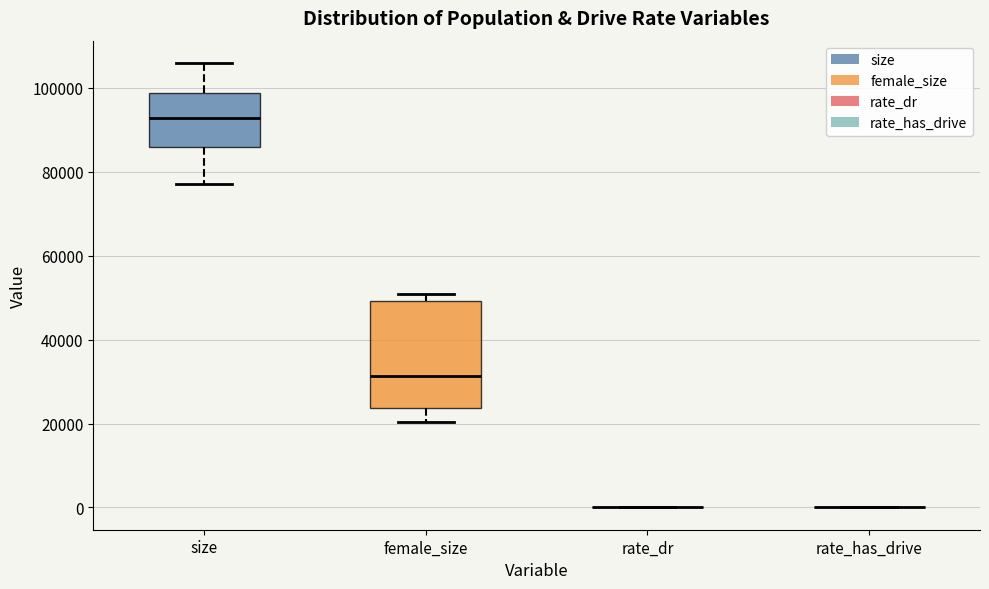

Reading left to right, transcribe this box plot: for each box, give where its median line is, the range the box spans, and where its two whiskers end, as read against the y-axis. The values are not printed on the chart, so give them approximately, as read against the axis.

size: median 92000, box 86000 to 98000, whiskers 78000 to 106000
female_size: median 32000, box 24000 to 50000, whiskers 20000 to 50000 (just above the box's upper edge)
rate_dr: box collapsed to a line at 0, whiskers 0 to 0
rate_has_drive: box collapsed to a line at 0, whiskers 0 to 0